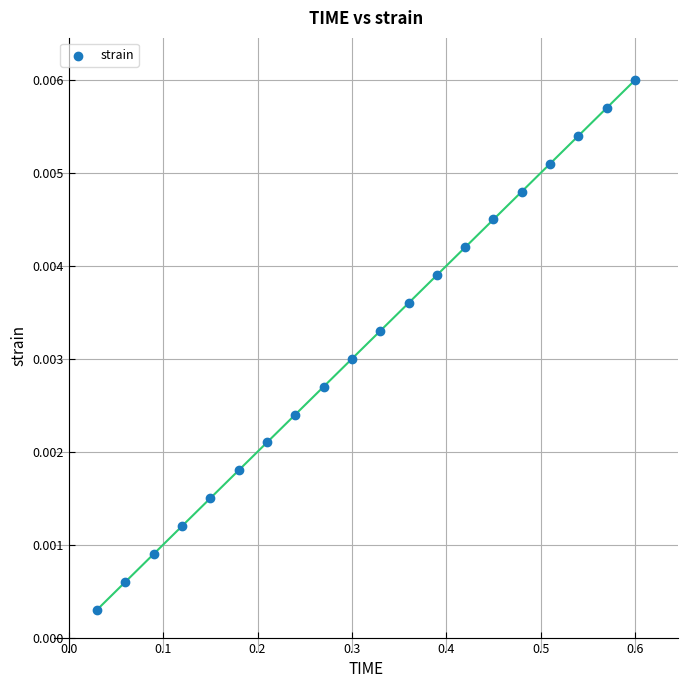

What is the range of X values (max minus min)?

0.6